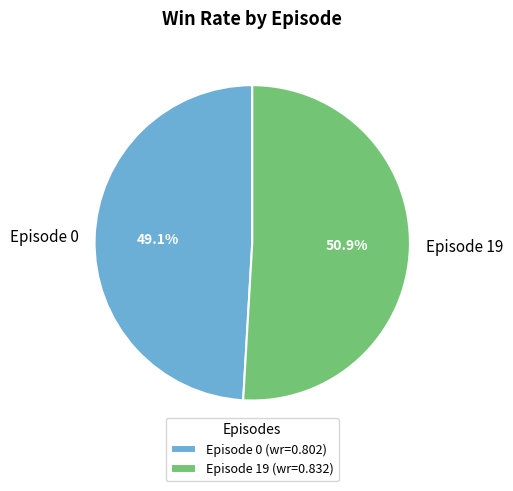

How many segments does this pie chart have?

2